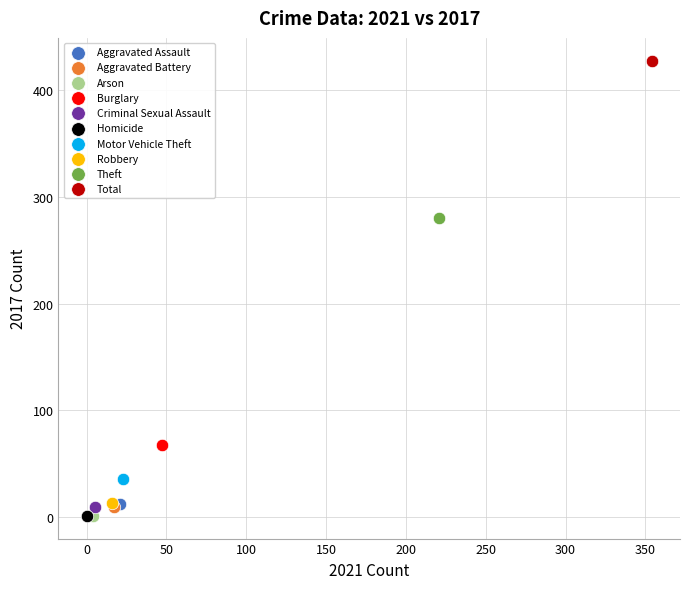

What are all the series names shown in the legend?

Aggravated Assault, Aggravated Battery, Arson, Burglary, Criminal Sexual Assault, Homicide, Motor Vehicle Theft, Robbery, Theft, Total